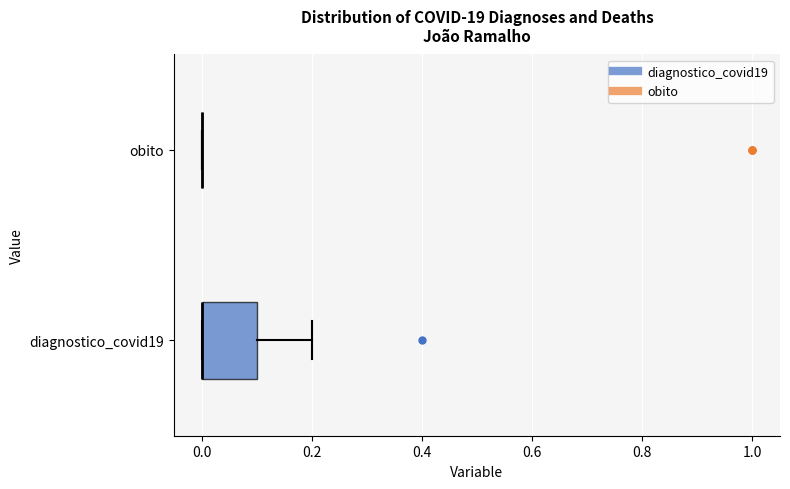

Which box is the widest, from its left edge to its right edge?

diagnostico_covid19